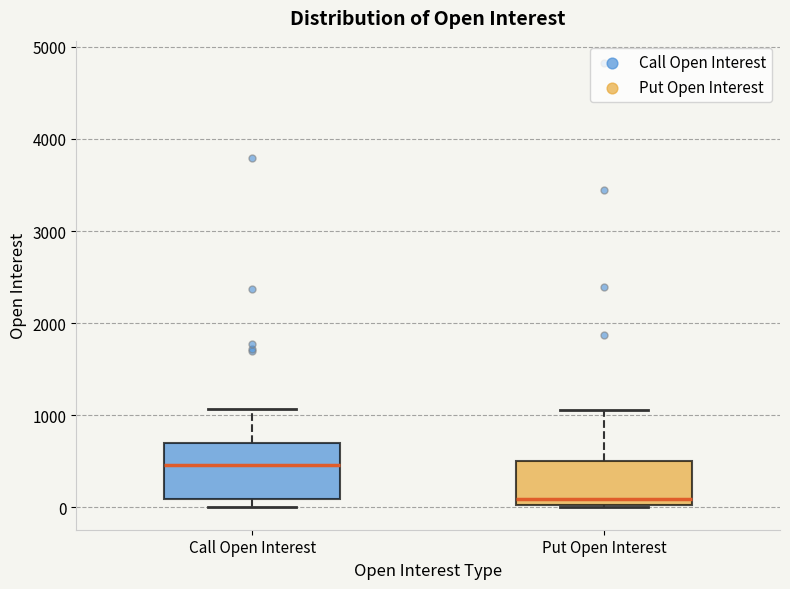

Where is the lower edge of the box for Put Open Interest on the y-axis? The values are not printed on the chart, so give them approximately, as read against the axis.

0